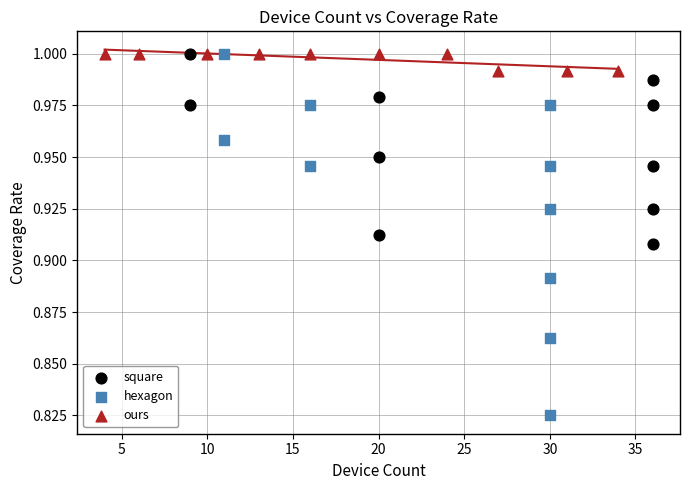

Which series reaches the minimum Y coordinate?

hexagon